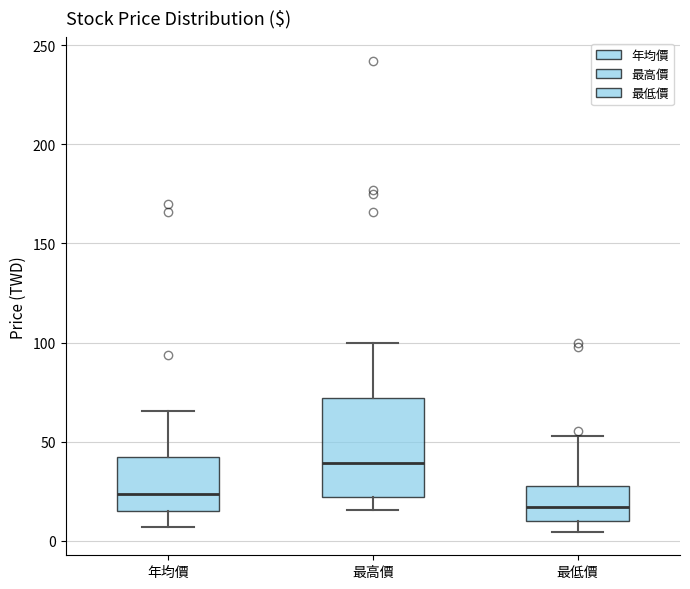

Reading left to right, read every box against the y-axis: the position of its median line, the range the box covers, and the ends of its whiskers. The values are not printed on the chart, so give them approximately, as read against the axis.

年均價: median 25, box 15 to 40, whiskers 5 to 65
最高價: median 40, box 20 to 70, whiskers 15 to 100
最低價: median 15, box 10 to 25, whiskers 5 to 55